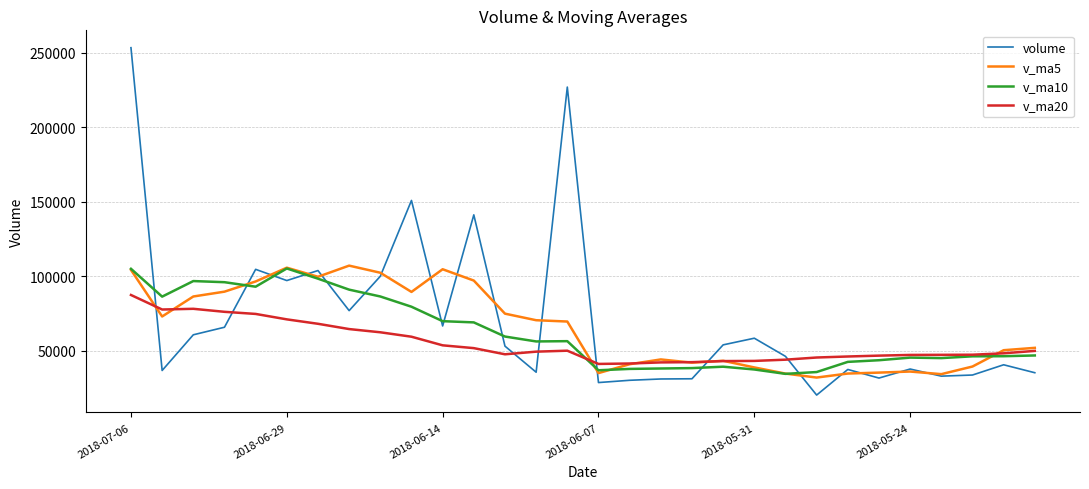

Which series has the widest spread of values?

volume